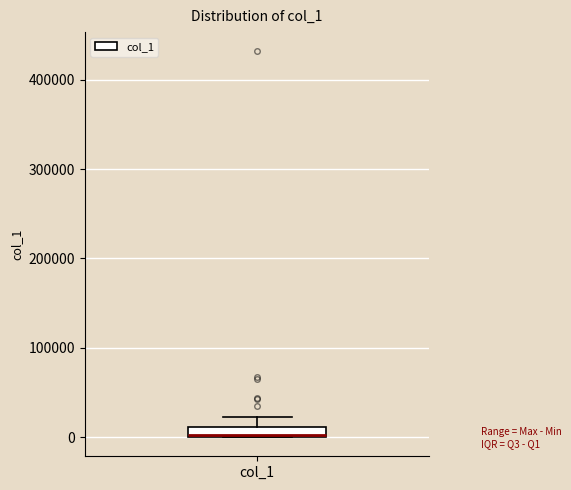

Where is the lower edge of the box for col_1 on the y-axis? The values are not printed on the chart, so give them approximately, as read against the axis.

0